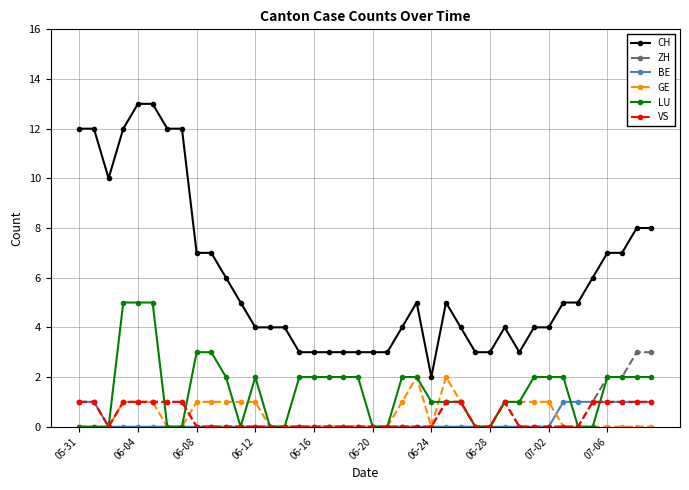

Which series has the widest spread of values?

CH